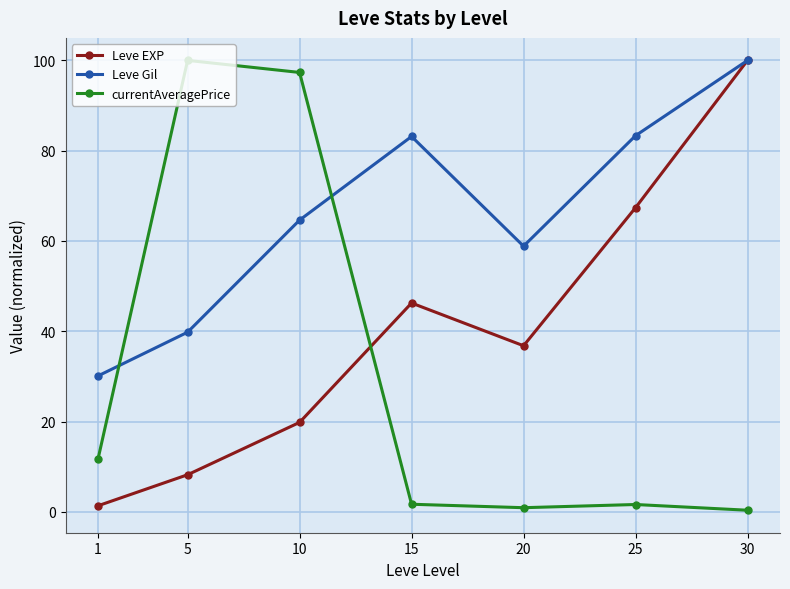

At which label does Leve Gil first exceed 64?

10